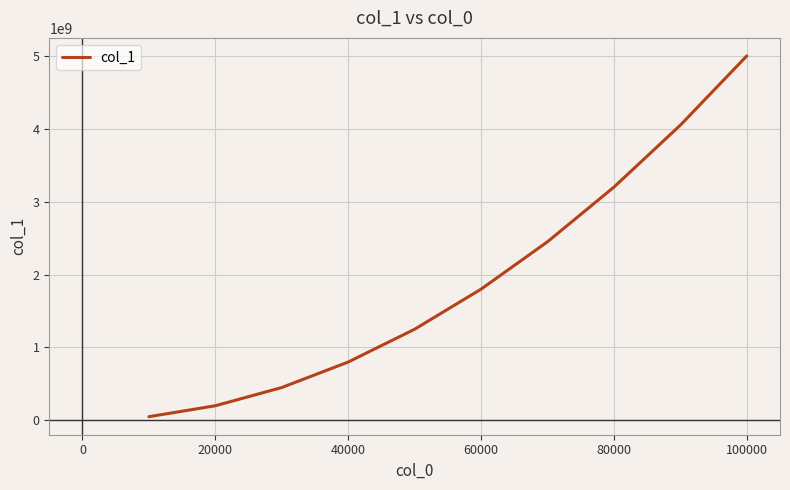

What is the sum of all values?

19250275000